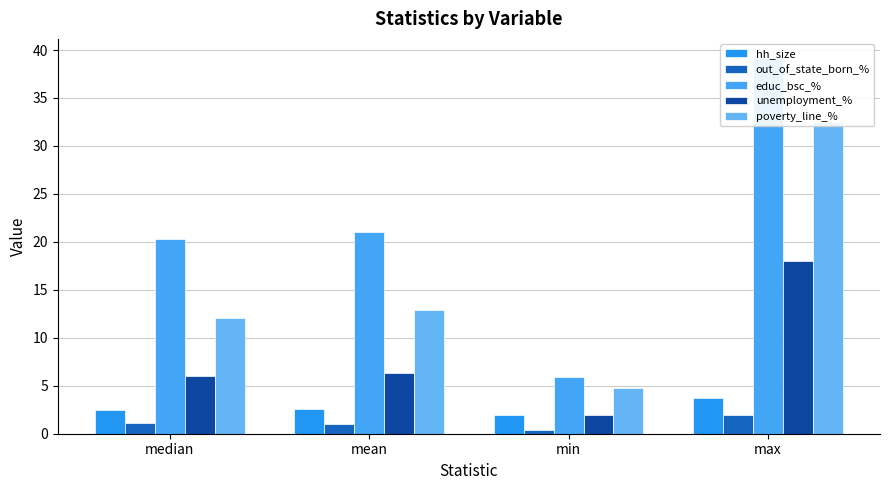

What position from the left is mean?

2